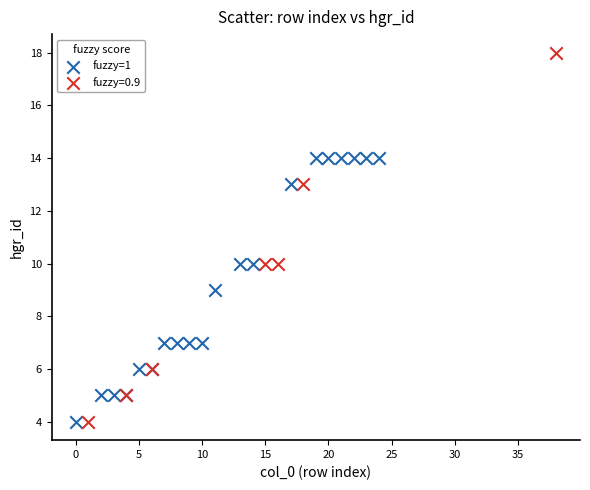

Which series reaches the maximum Y coordinate?

fuzzy=0.9